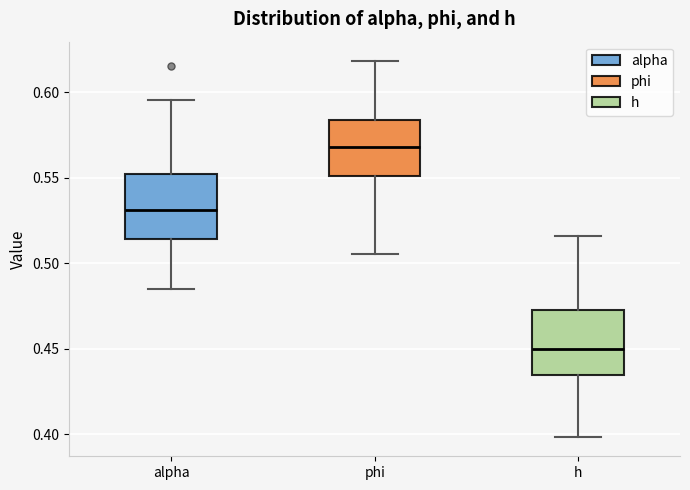

Where does the lower whisker of the box for phi end on the y-axis? The values are not printed on the chart, so give them approximately, as read against the axis.

0.505